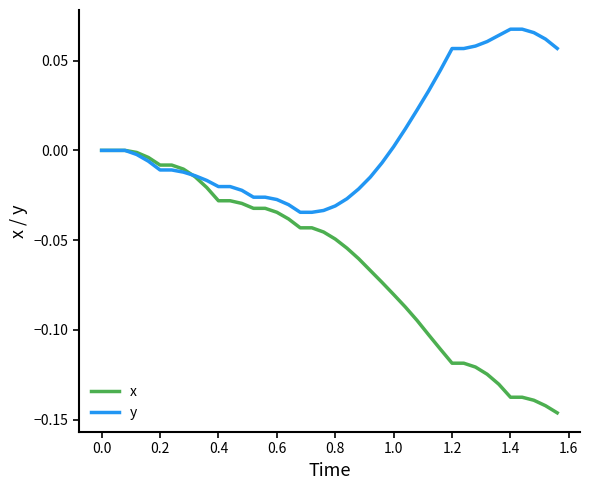

Which series has the largest total across all categories?

y